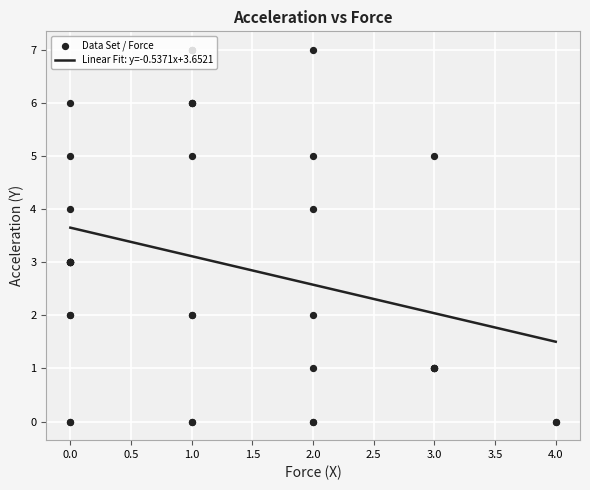

Which has a higher value, 1 or 0?

1